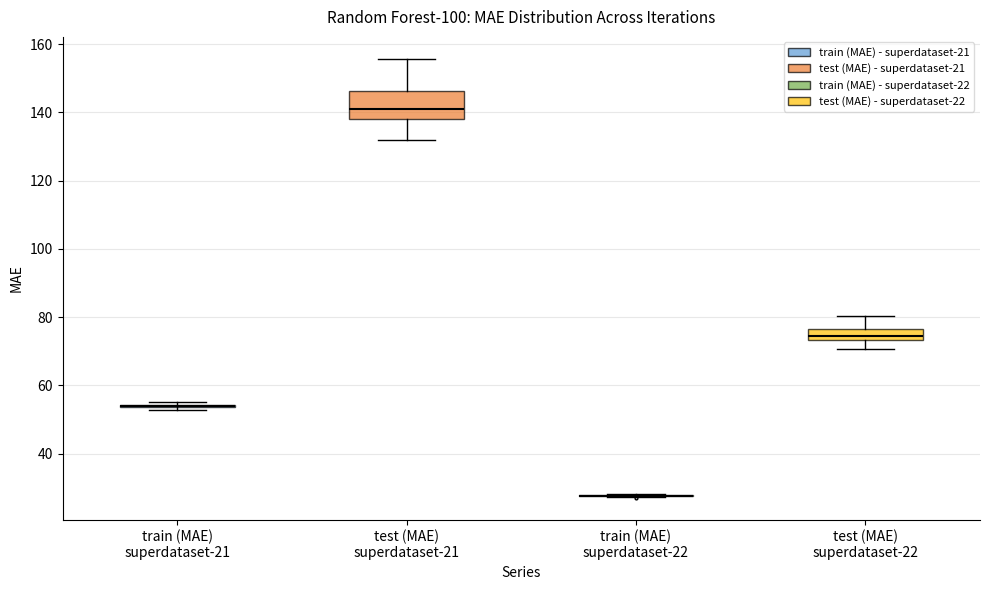

Reading left to right, transcribe this box plot: for each box, give where its median line is, the range the box spans, and where its two whiskers end, as read against the y-axis. The values are not printed on the chart, so give them approximately, as read against the axis.

train (MAE) superdataset-21: box collapsed to a line at 54, whiskers 52 to 56
test (MAE) superdataset-21: median 140, box 138 to 146, whiskers 132 to 156
train (MAE) superdataset-22: box collapsed to a line at 28, whiskers 28 to 28
test (MAE) superdataset-22: median 74 (just above the box's lower edge), box 74 to 76, whiskers 70 to 80